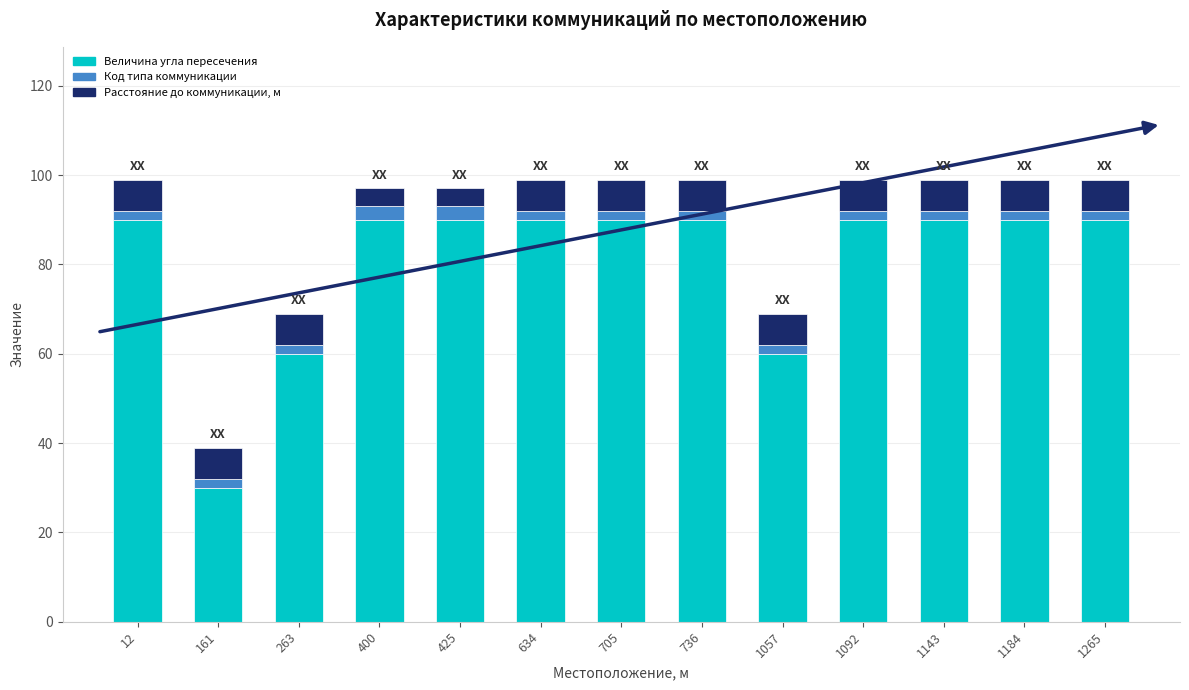

Are the bars horizontal?

No